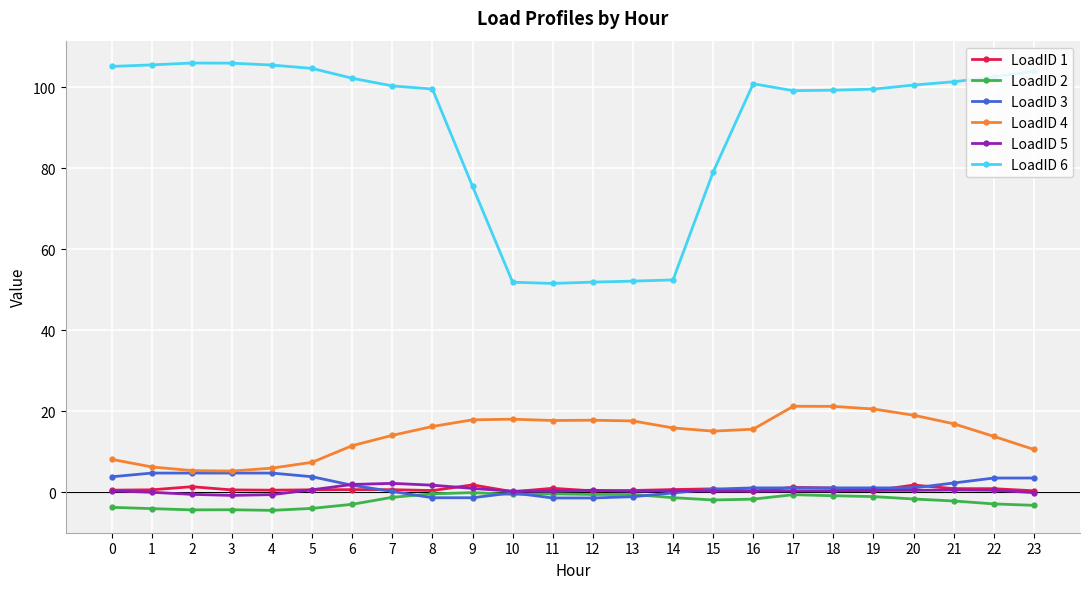

What is the average value of the LoadID 5 series?

0.5